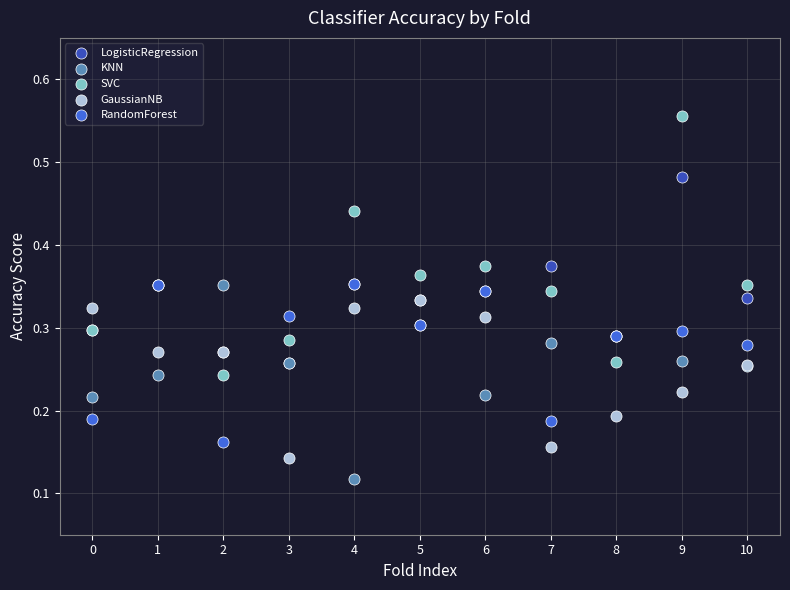

Which series contains the lowest Y value?

KNN